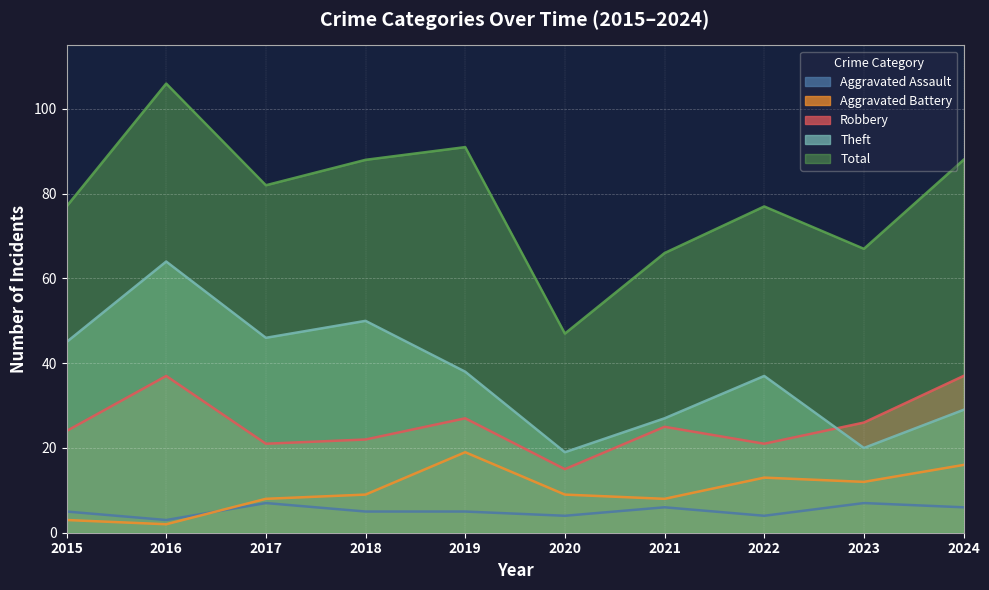

At which category does Total reach its first local valley?

2017